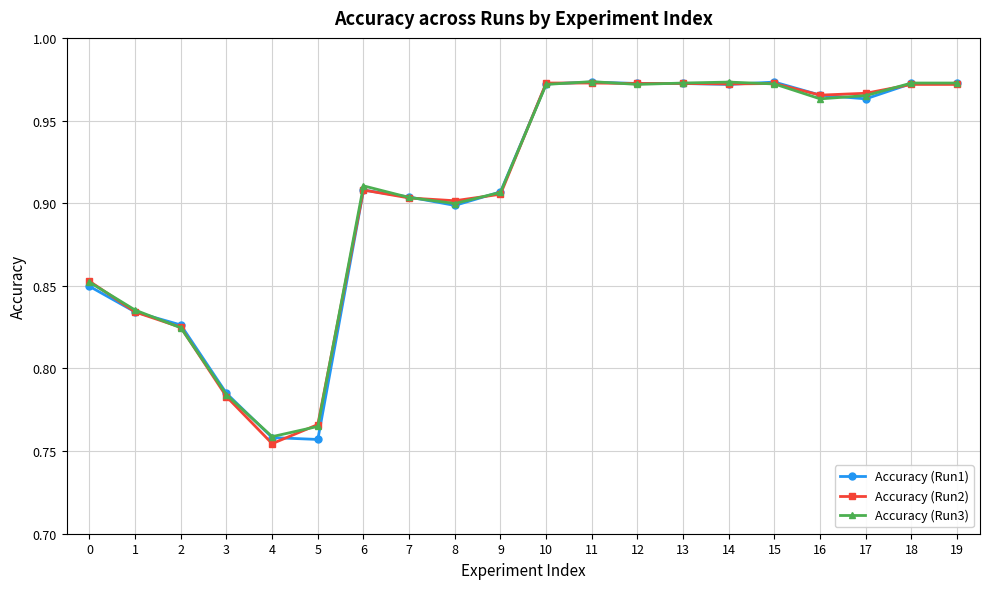

The value of Accuracy (Run1) at 9 is 0.9. True or false?

True